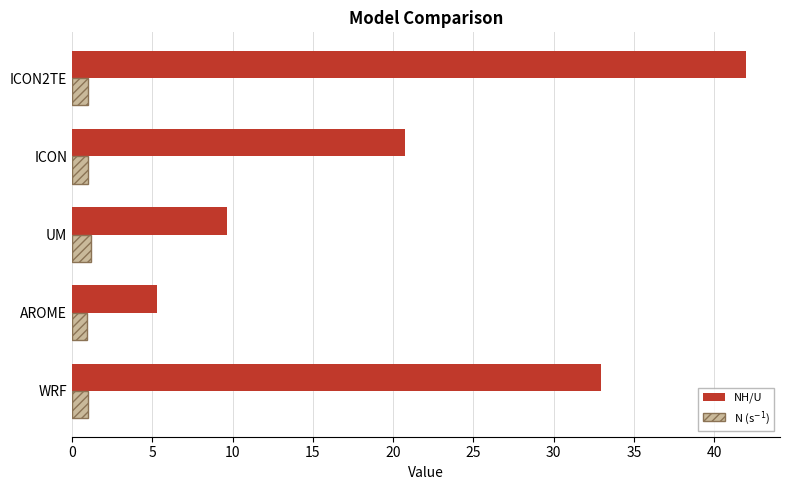

What is the smallest value displayed?

0.9